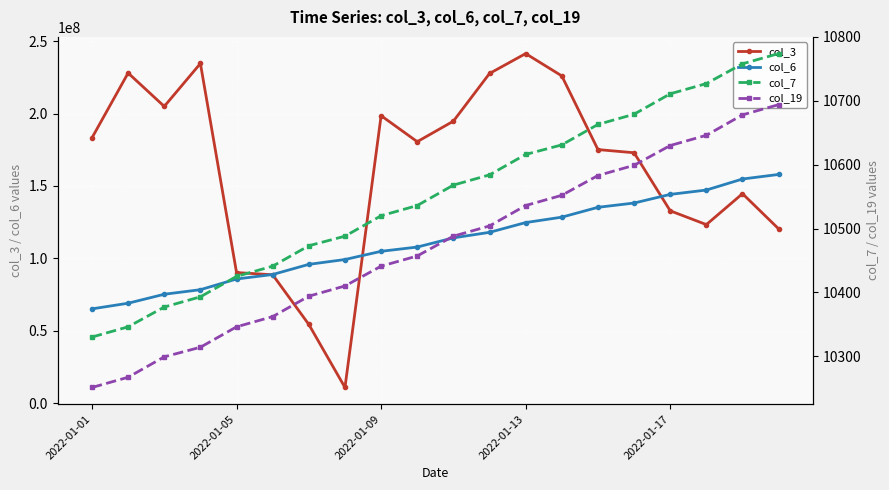

What is the smallest value displayed?

10251